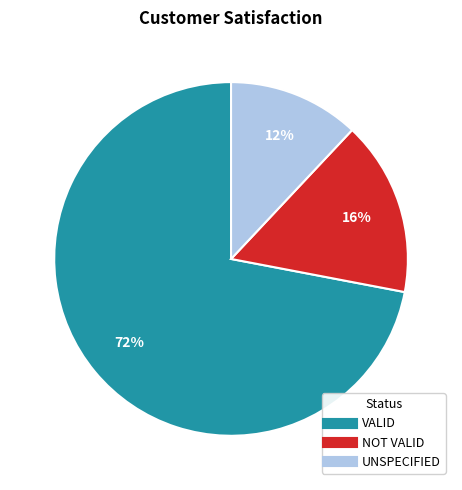

Is there a majority slice in this chart?

Yes